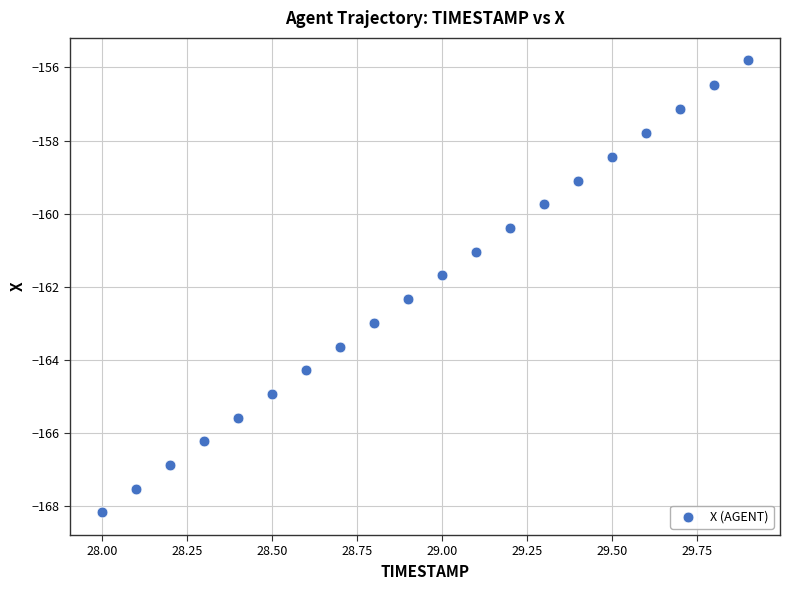

What is the range of X values (max minus min)?

1.9